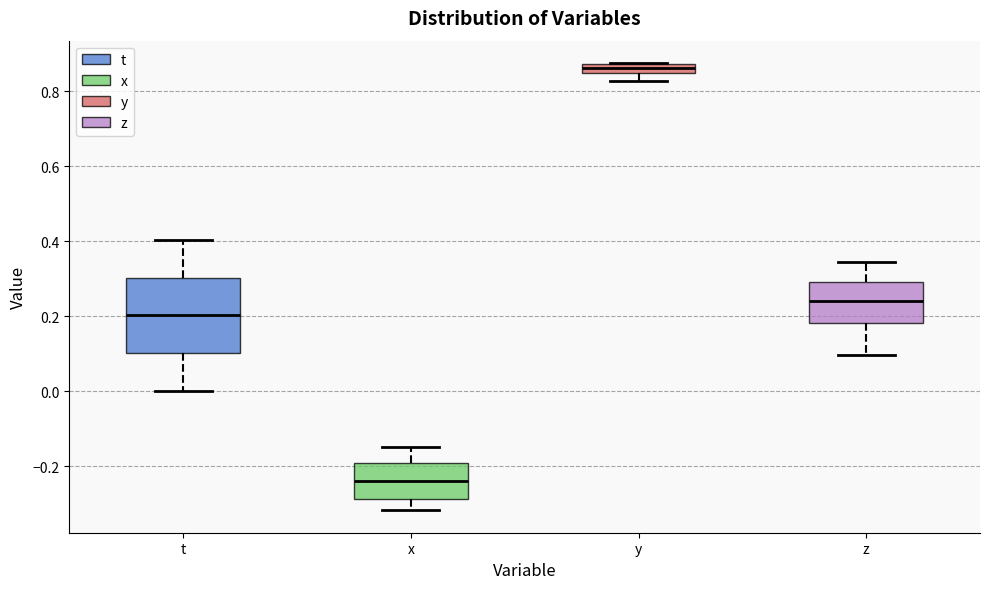

Where does the lower whisker of the box for x end on the y-axis? The values are not printed on the chart, so give them approximately, as read against the axis.

-0.32